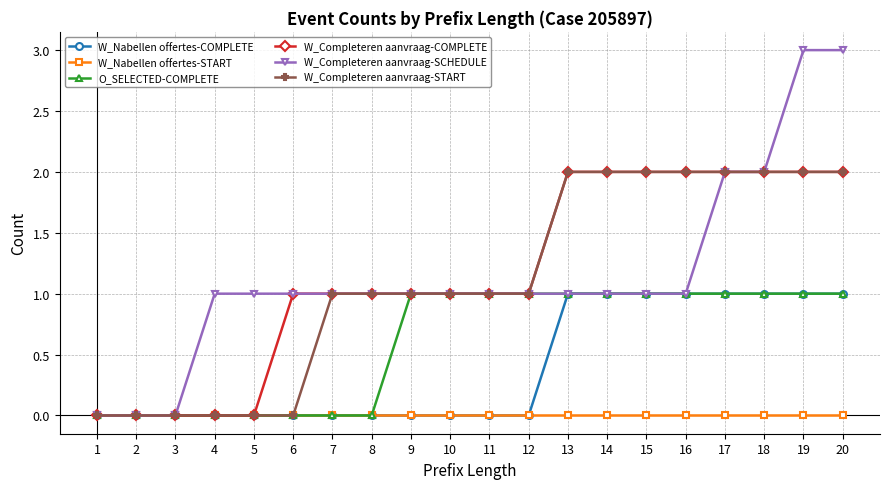

Is this an area chart (filled region under the line)?

No